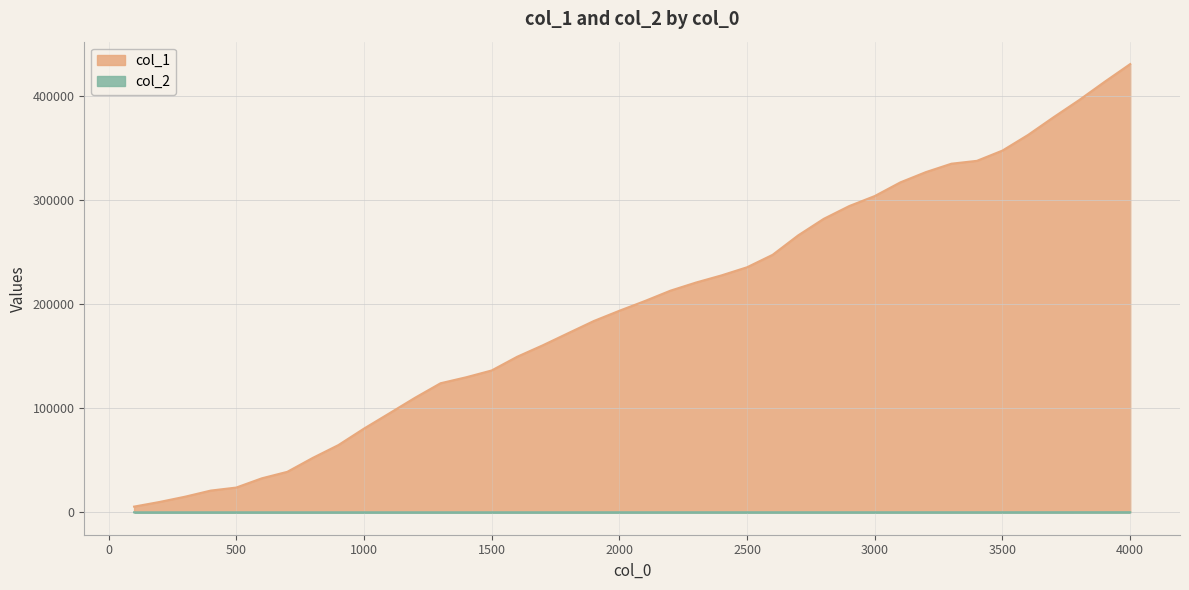

What is the sum of the col_2 values at 1700 and 2300?

87